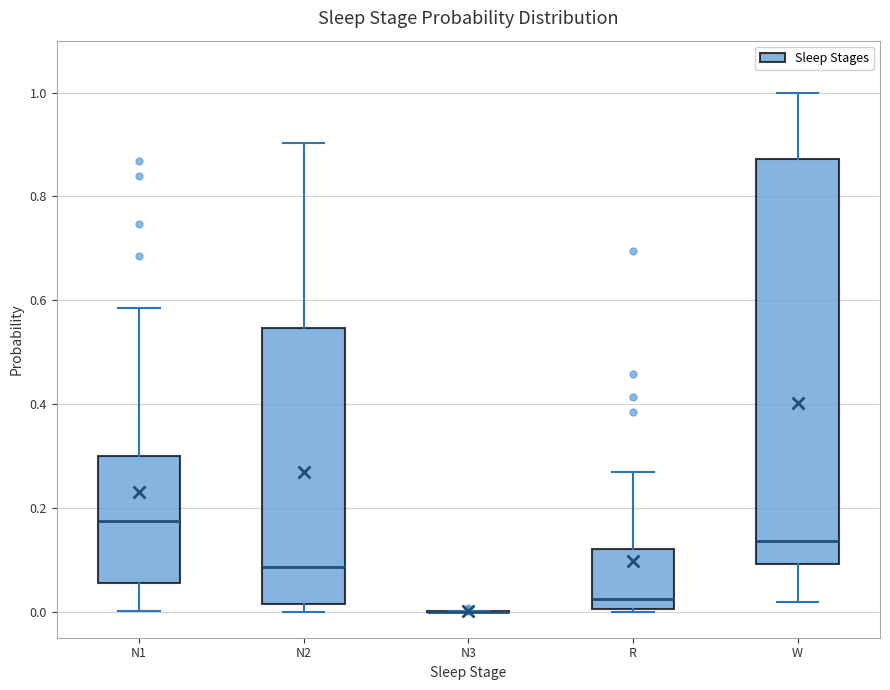

Where is the lower edge of the box for R on the y-axis? The values are not printed on the chart, so give them approximately, as read against the axis.

0.00